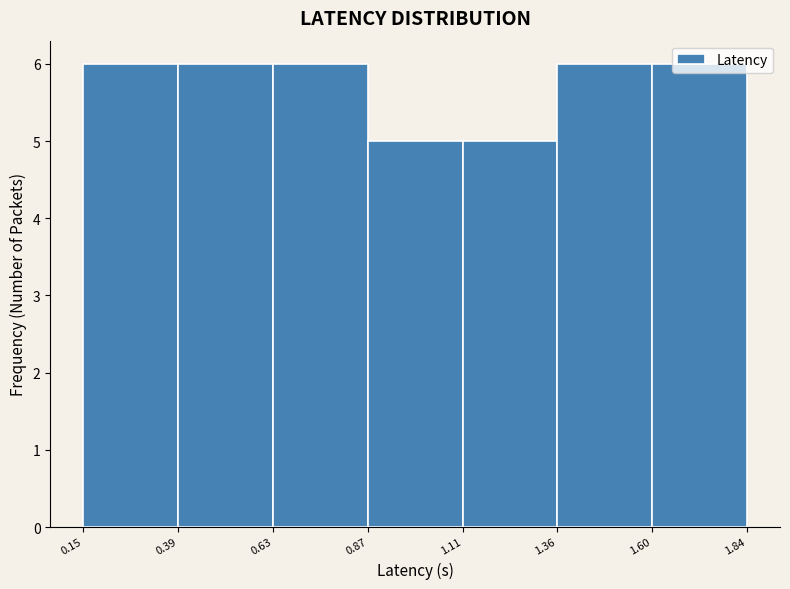

How tall is the bar that spans 0.63 to 0.87 on the x-axis? The values are not printed on the chart, so give them approximately, as read against the axis.

6